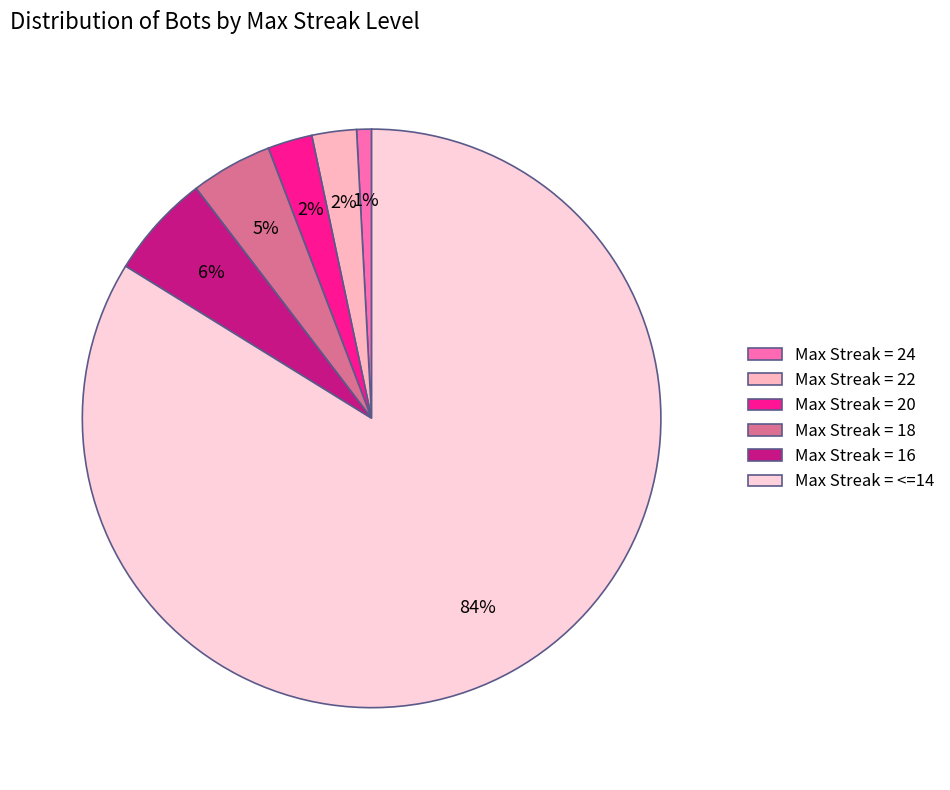

How many segments does this pie chart have?

6